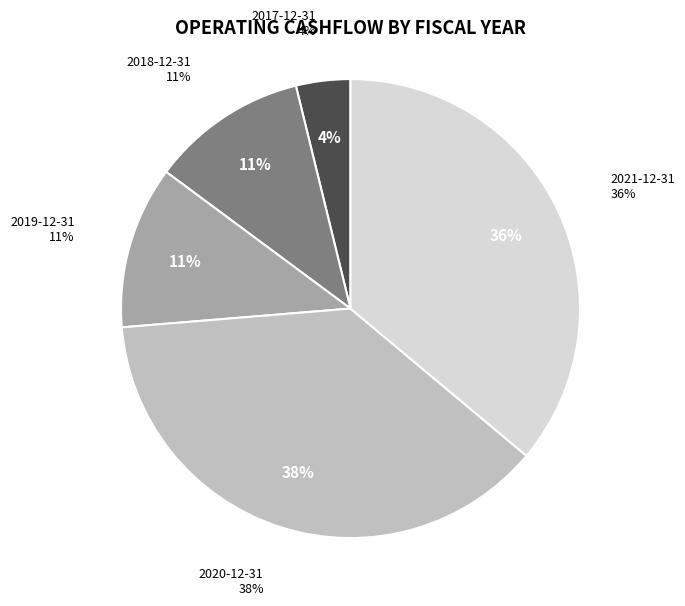

To the nearest percent, what percentage of the pie is 2019-12-31?

11%